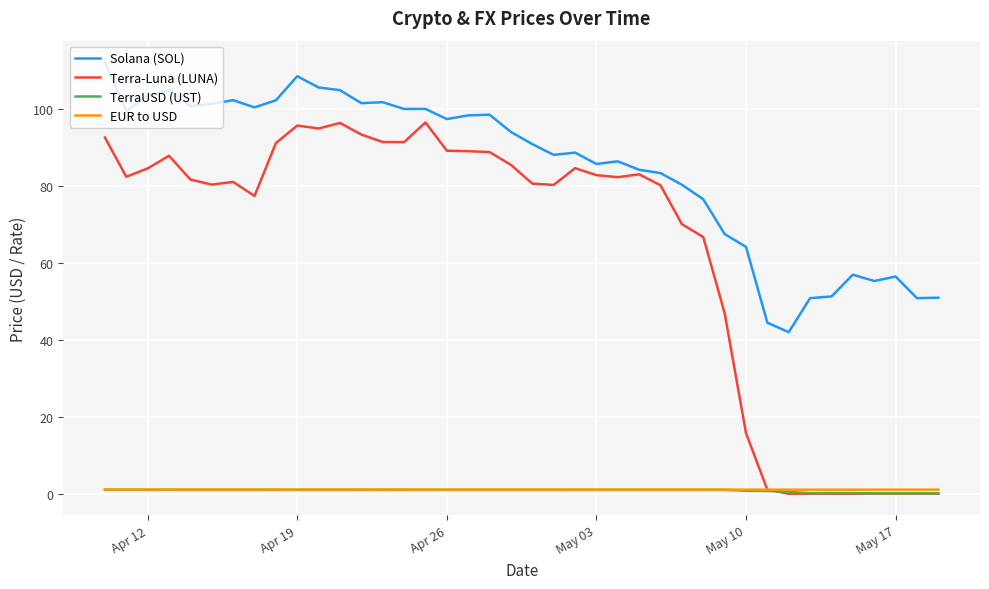

Which series has the largest total across all categories?

Solana (SOL)